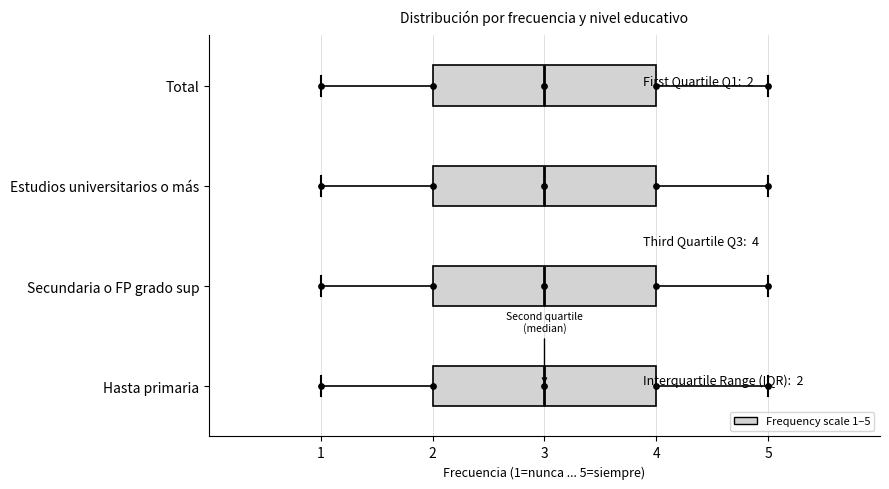

Where is the right edge of the box for Hasta primaria on the x-axis? The values are not printed on the chart, so give them approximately, as read against the axis.

4